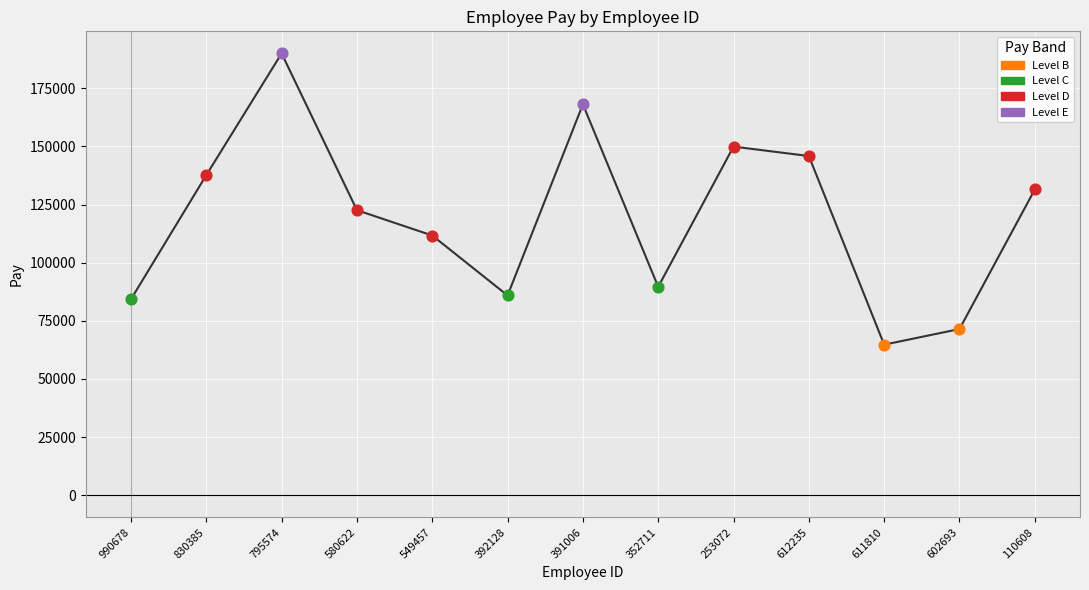

Approximately how many times larger is the value at 352711 compared to 612235?

0.6